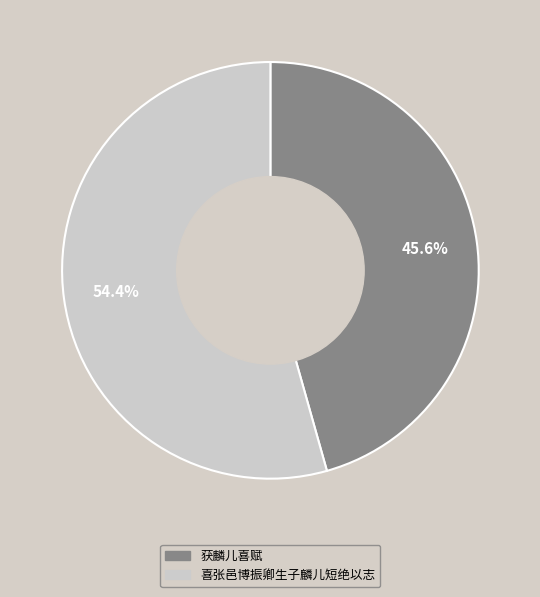

Rank the categories by value from lowest to highest.

获麟儿喜赋, 喜张邑博振卿生子麟儿短绝以志